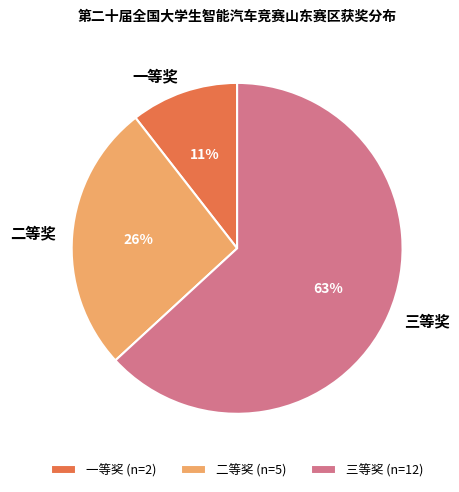

How many slices are in this pie chart?

3